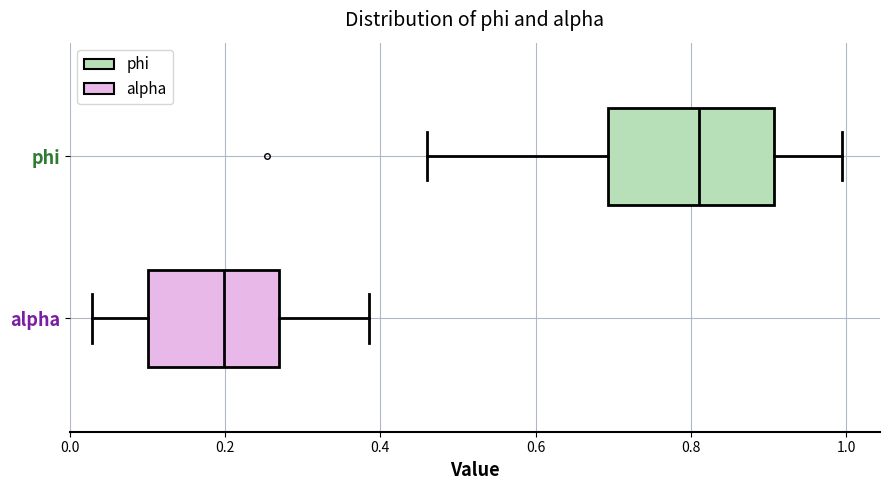

Reading bottom to top, transcribe this box plot: for each box, give where its median line is, the range the box spans, and where its two whiskers end, as read against the x-axis. The values are not printed on the chart, so give them approximately, as read against the axis.

alpha: median 0.20, box 0.10 to 0.28, whiskers 0.02 to 0.38
phi: median 0.82, box 0.70 to 0.90, whiskers 0.46 to 1.00